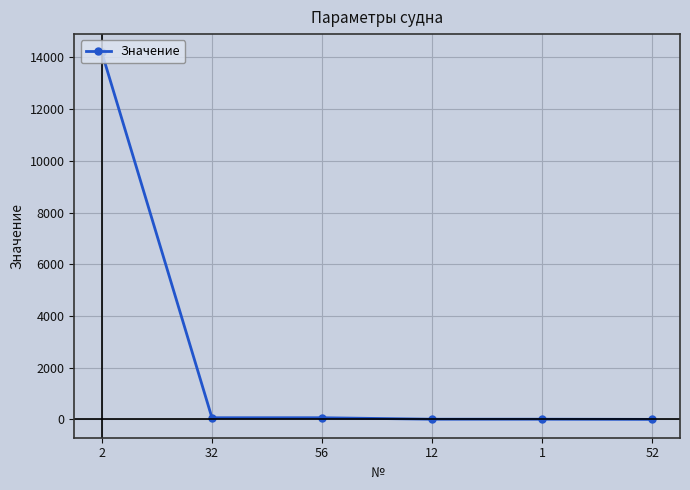

Count the number of values greater than 63.

3